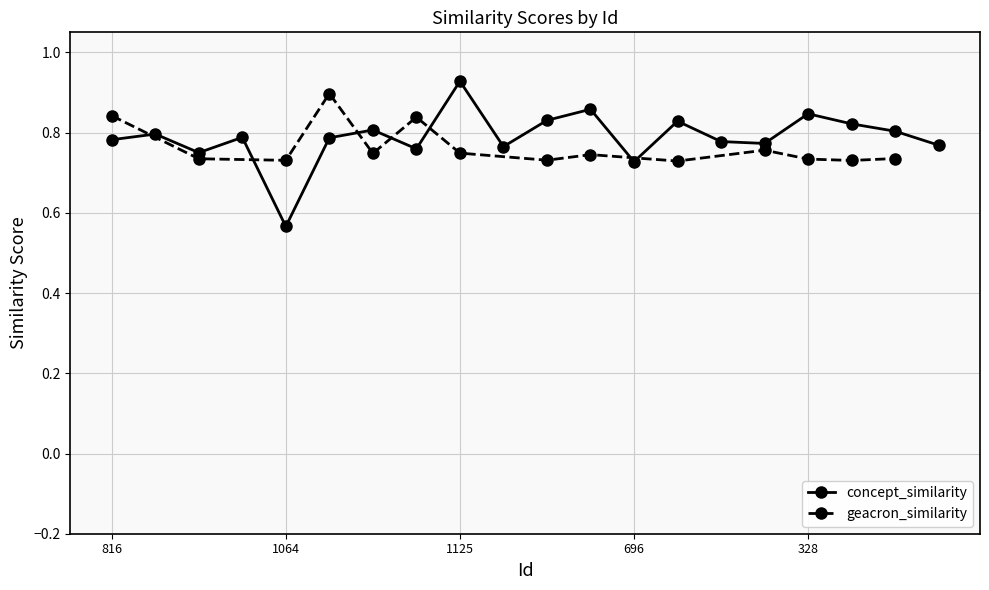

Read the value at 696.

0.7